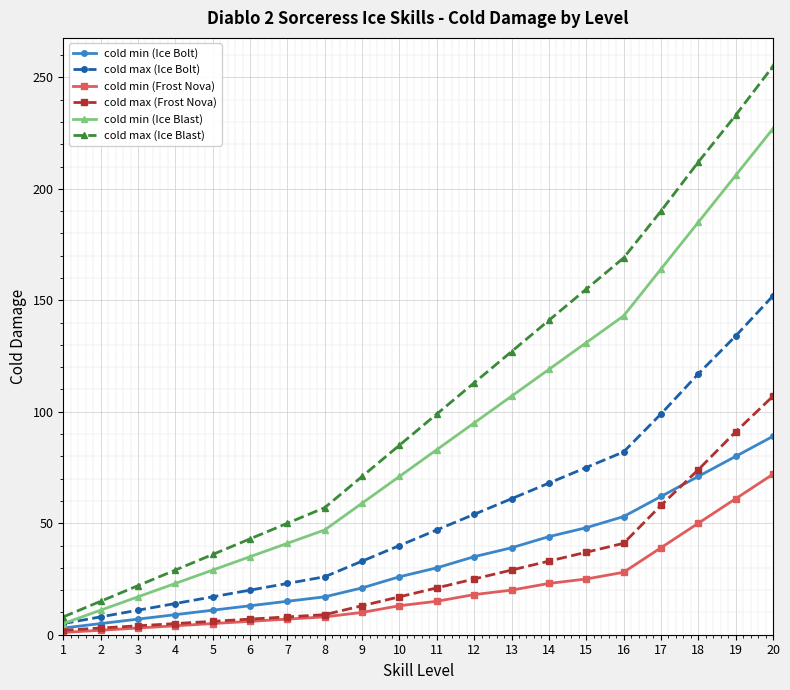

What are all the series names shown in the legend?

cold min (Ice Bolt), cold max (Ice Bolt), cold min (Frost Nova), cold max (Frost Nova), cold min (Ice Blast), cold max (Ice Blast)